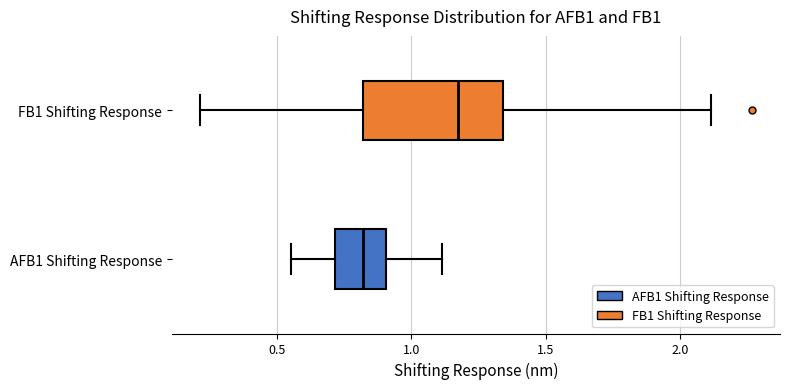

Where is the right edge of the box for FB1 Shifting Response on the x-axis? The values are not printed on the chart, so give them approximately, as read against the axis.

1.35